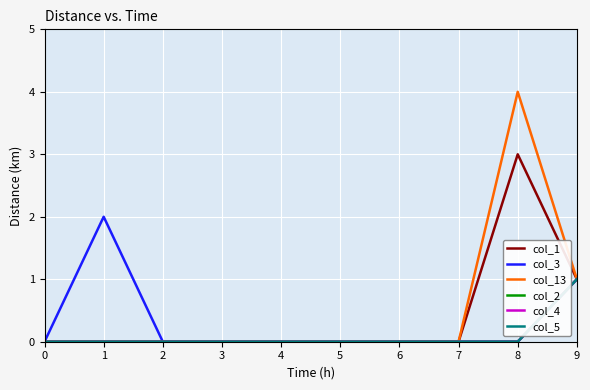

Is this an area chart (filled region under the line)?

No